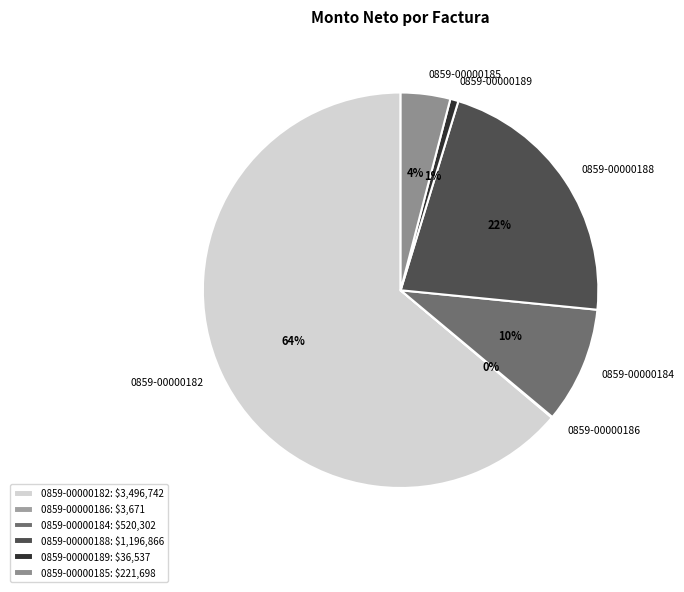

Which category accounts for the majority?

0859-00000182